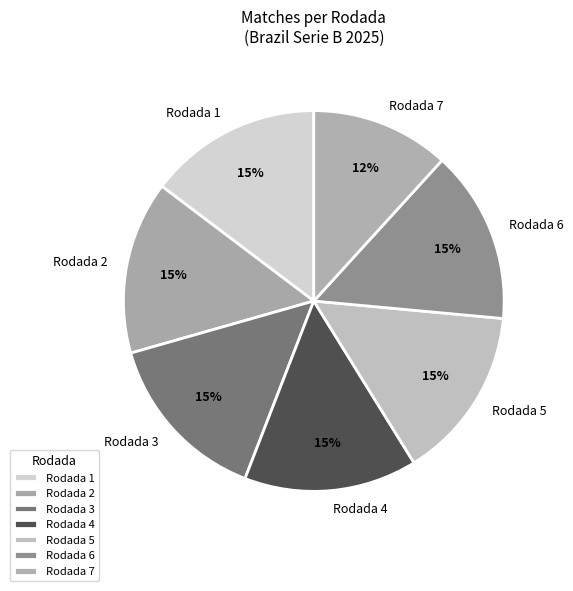

Is there a majority slice in this chart?

No